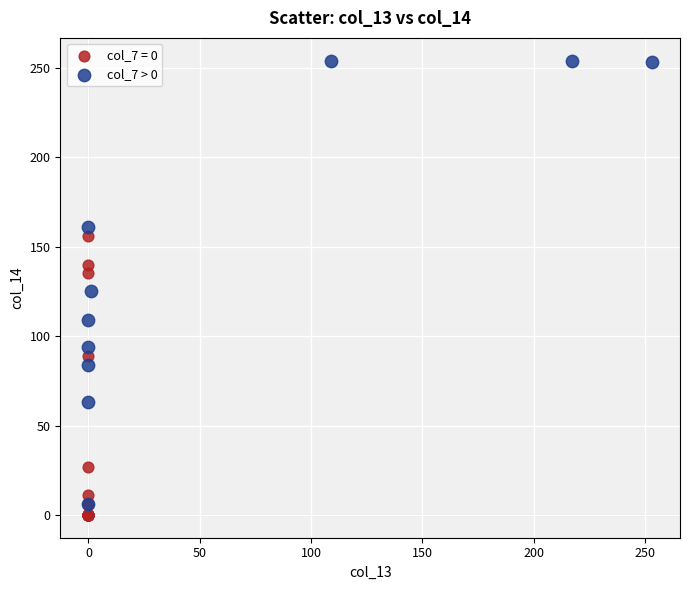

Which series contains the highest Y value?

col_7 > 0